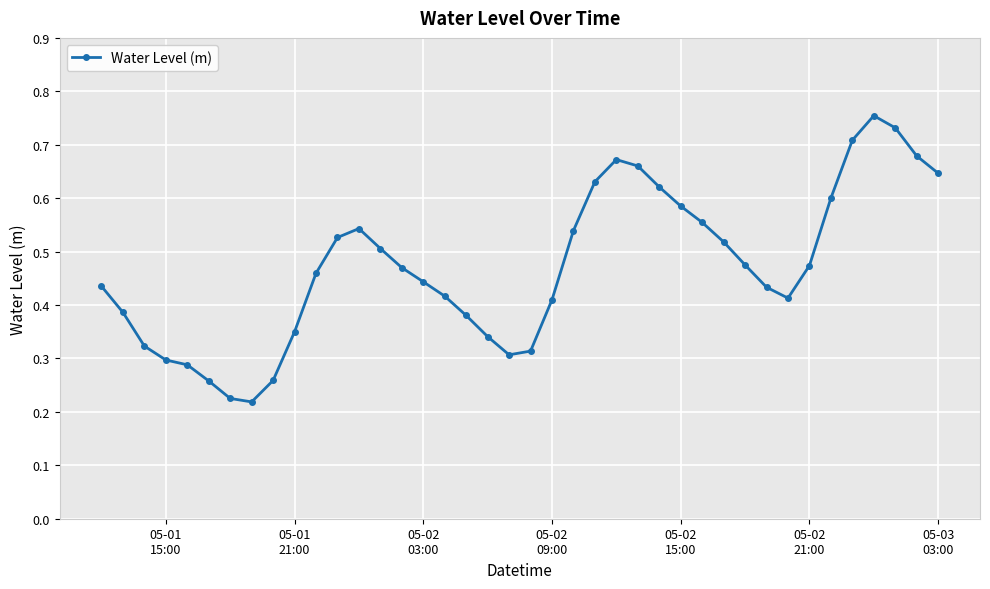

True or false: there are more than 2 points higher than both neighbors.

True